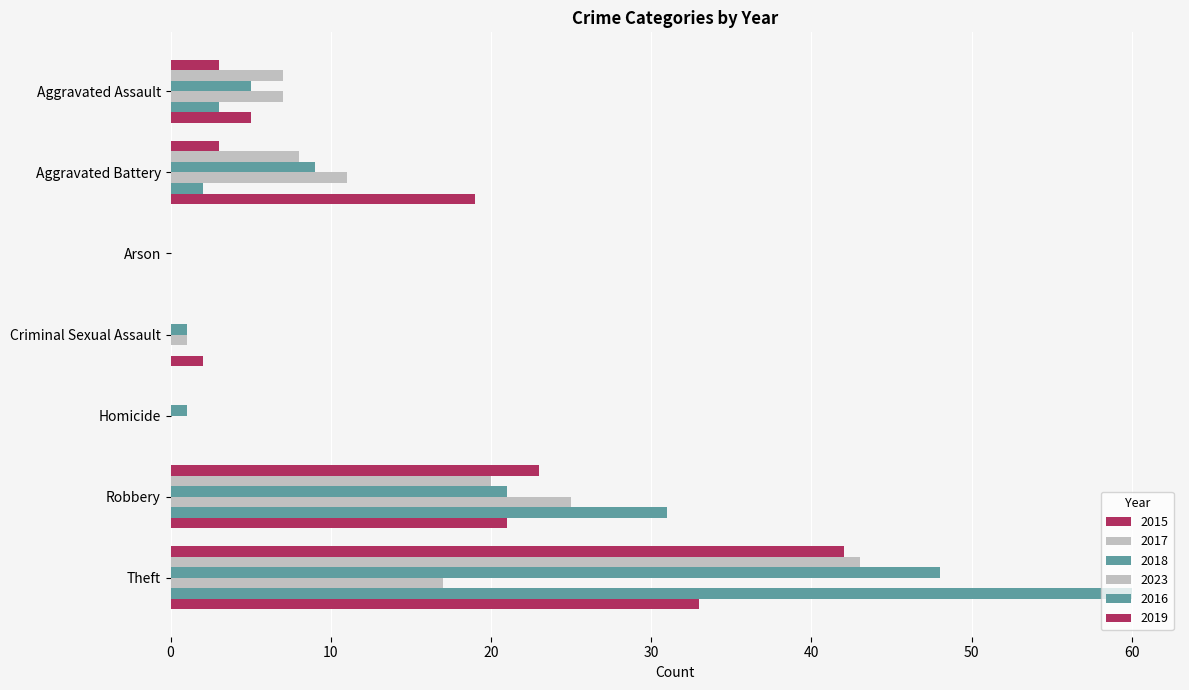

Is the value of 2018 at Theft greater than the value of 2017 at Homicide?

Yes